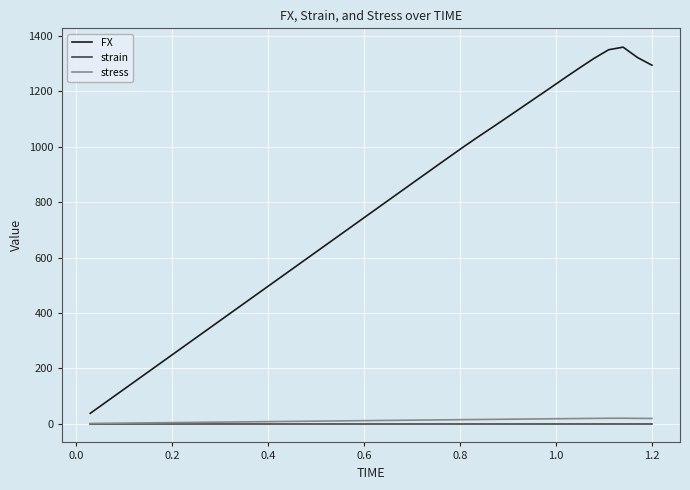

Which series has the widest spread of values?

FX